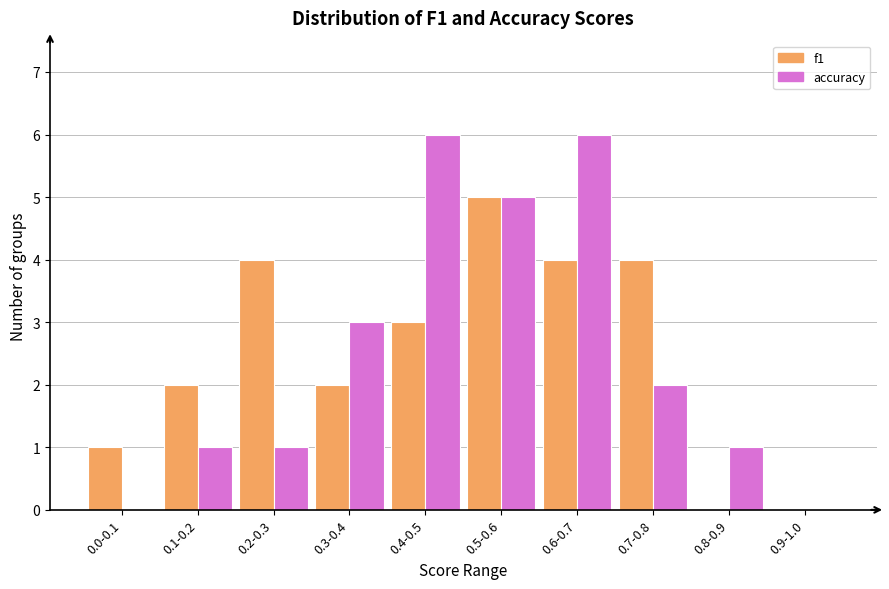

Reading right to left, list all the values displayed in this chart.

f1: 0.9-1.0=0	0.8-0.9=0	0.7-0.8=4	0.6-0.7=4	0.5-0.6=5	0.4-0.5=3	0.3-0.4=2	0.2-0.3=4	0.1-0.2=2	0.0-0.1=1
accuracy: 0.9-1.0=0	0.8-0.9=1	0.7-0.8=2	0.6-0.7=6	0.5-0.6=5	0.4-0.5=6	0.3-0.4=3	0.2-0.3=1	0.1-0.2=1	0.0-0.1=0